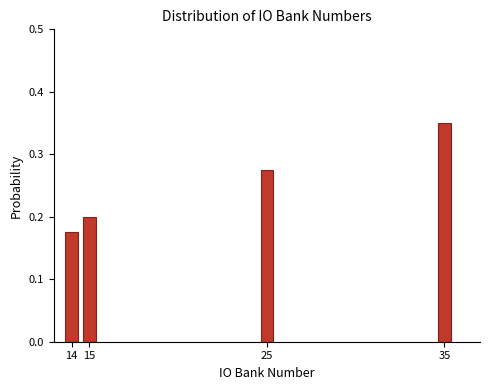

List the labels in order of value, smallest first.

14, 15, 25, 35